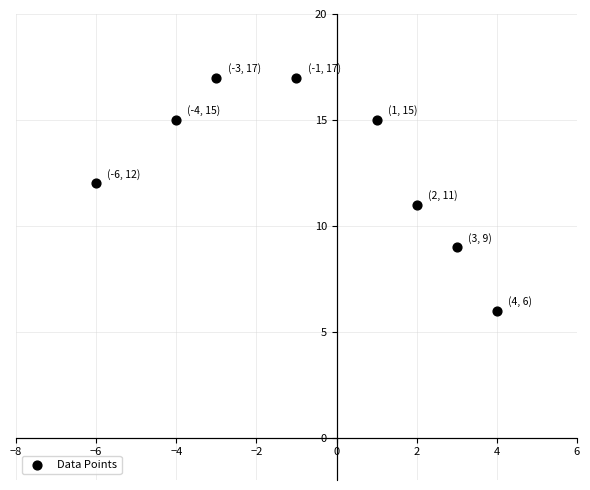

What is the average Y value?

13